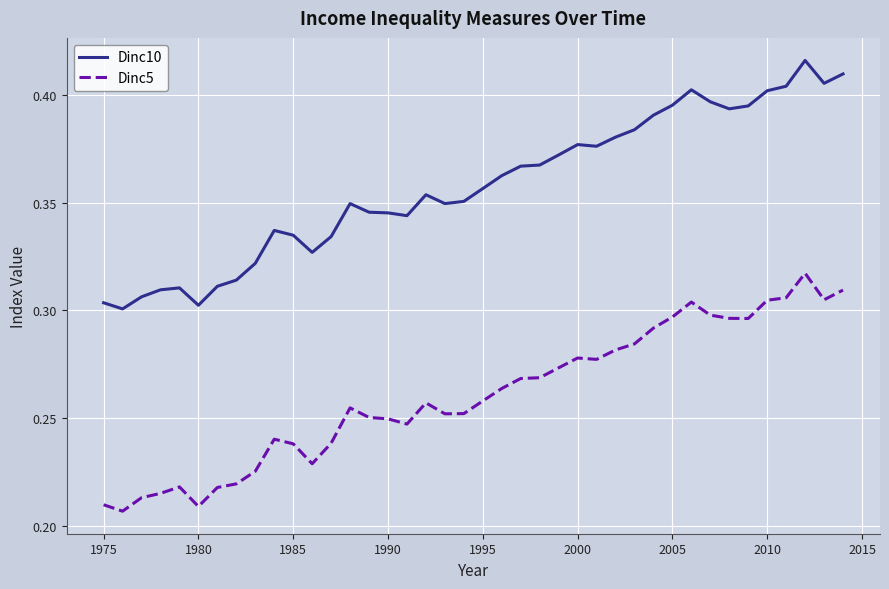

List the series in order of their overall mean, lowest first.

Dinc5, Dinc10